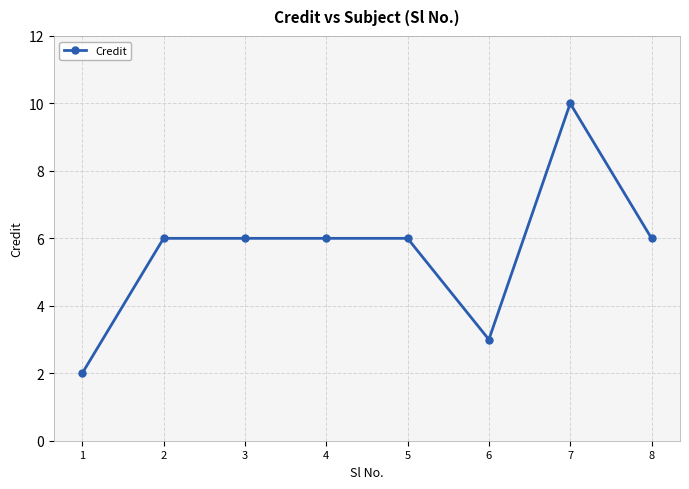

What is the value of the 1st point from the left?

2